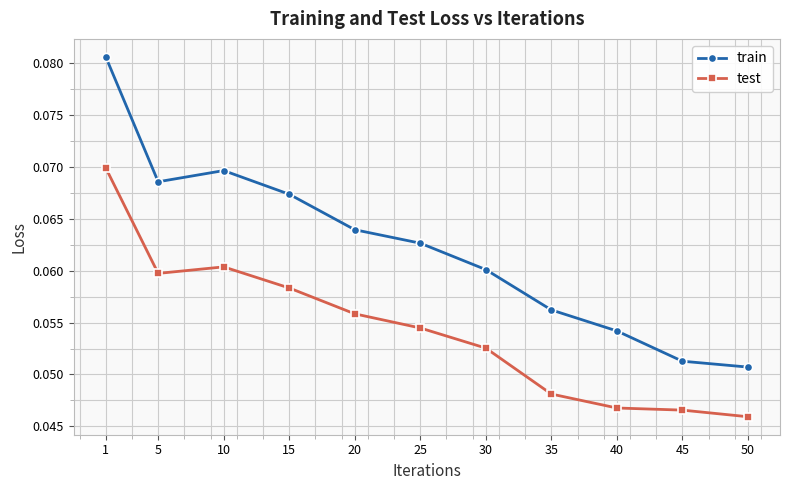

True or false: test and train cross at least once.

False